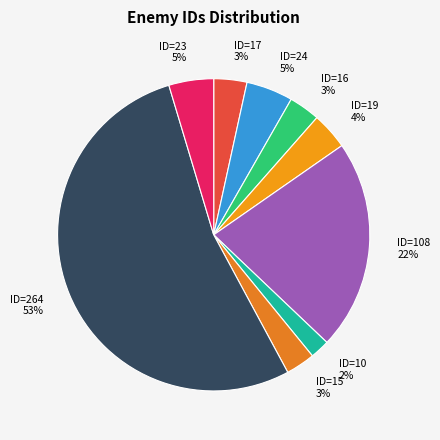

Which has a higher value, ID=10 or ID=264?

ID=264